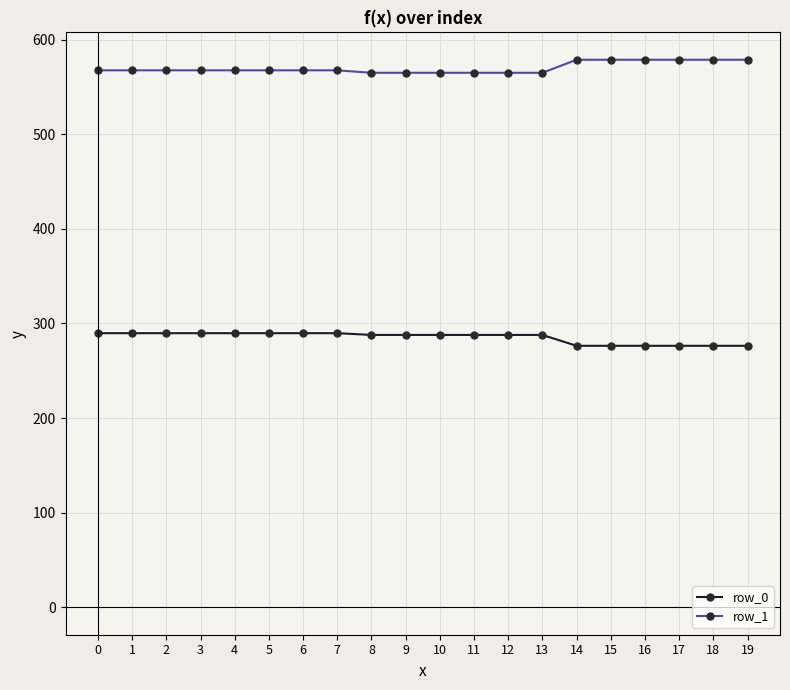

True or false: row_0 and row_1 cross at least once.

False